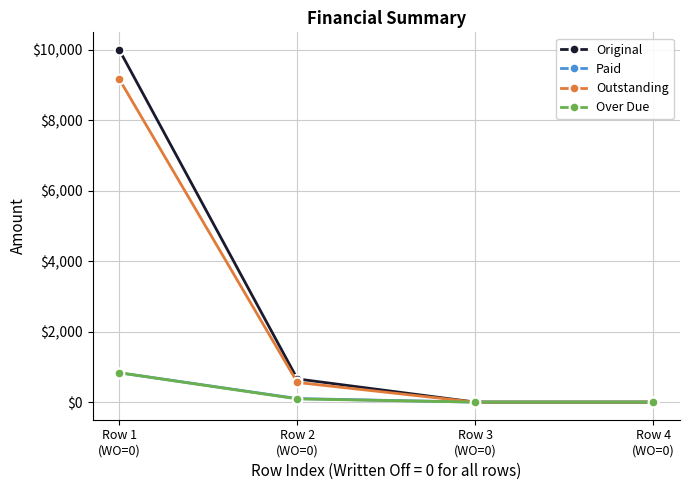

True or false: Outstanding has a value of -2809.4 at Row 3
(WO=0).

False